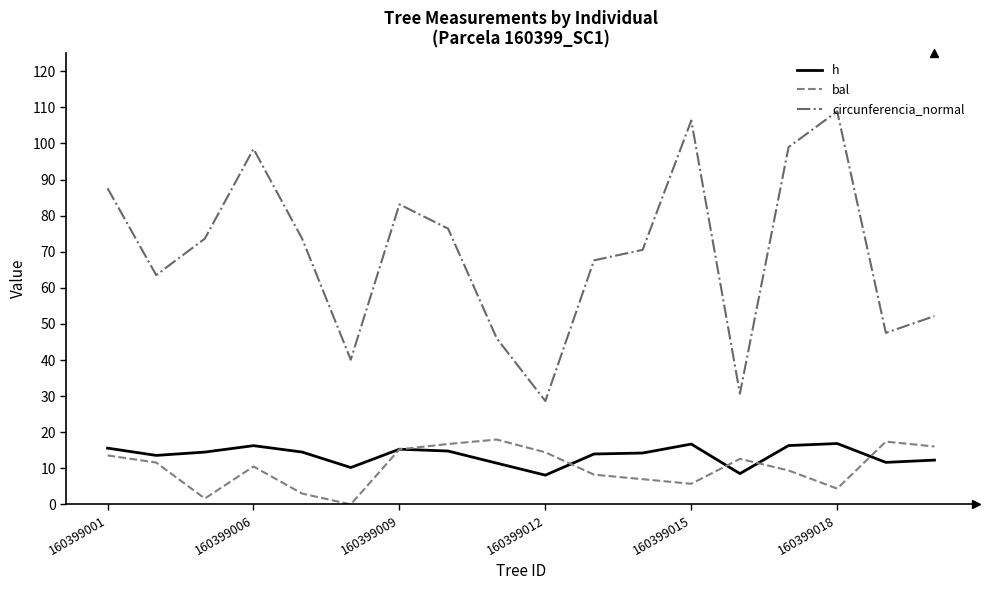

Which series has the largest total across all categories?

circunferencia_normal